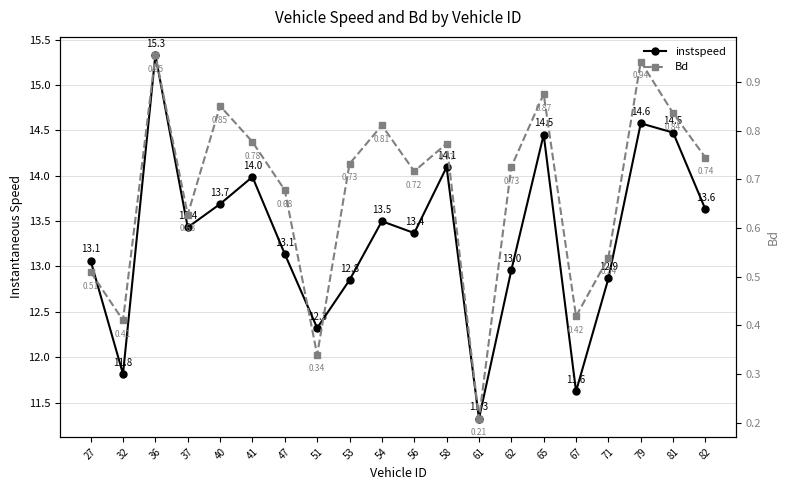

Reading left to right, extract all data points from this chart.

instspeed: 27=13.1	32=11.8	36=15.3	37=13.4	40=13.7	41=14.0	47=13.1	51=12.3	53=12.8	54=13.5	56=13.4	58=14.1	61=11.3	62=13.0	65=14.5	67=11.6	71=12.9	79=14.6	81=14.5	82=13.6
Bd: 27=0.5	32=0.4	36=1.0	37=0.6	40=0.9	41=0.8	47=0.7	51=0.3	53=0.7	54=0.8	56=0.7	58=0.8	61=0.2	62=0.7	65=0.9	67=0.4	71=0.5	79=0.9	81=0.8	82=0.7